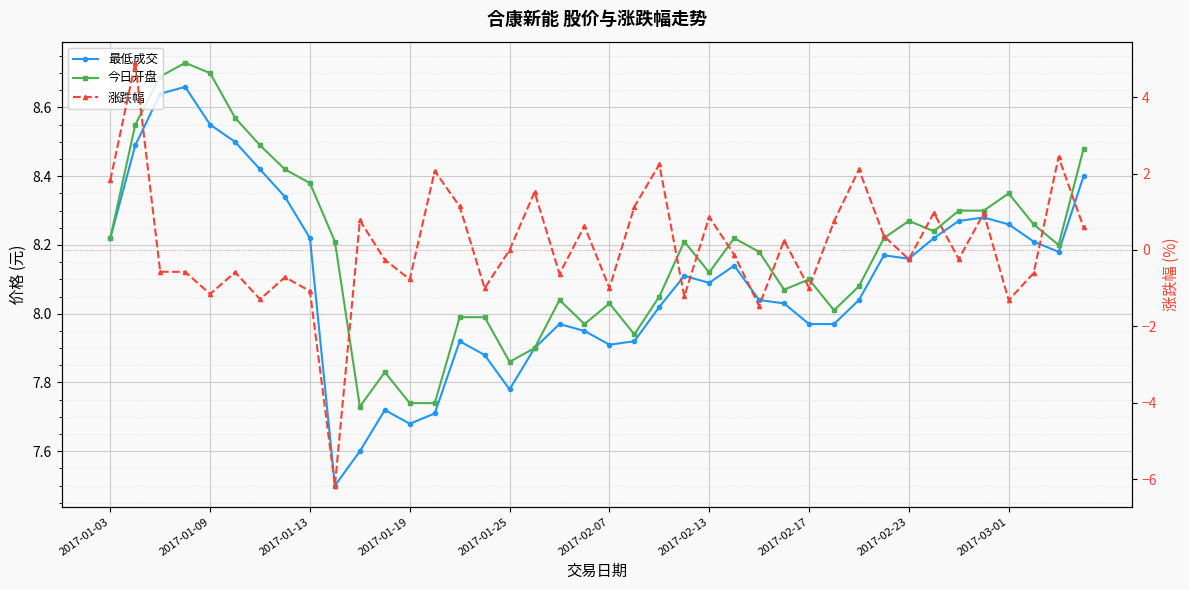

Is it true that 涨跌幅 equals -2.3 at 2017-02-13?

False